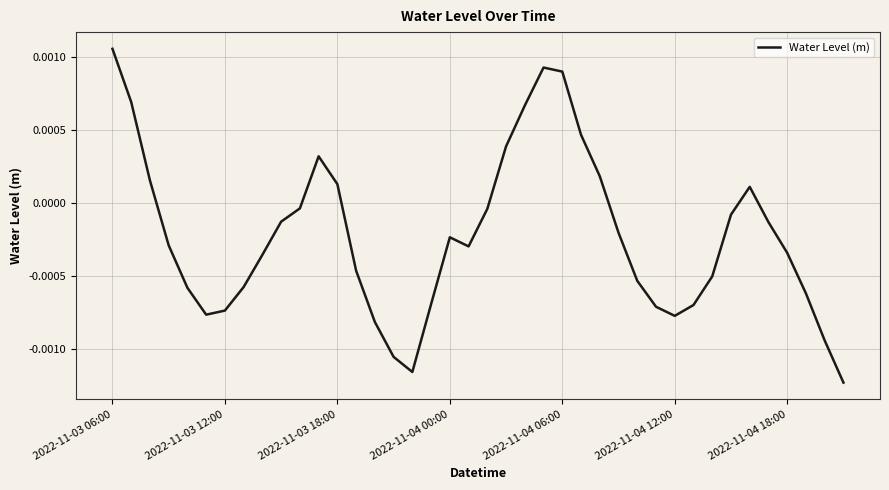

Which label corresponds to the largest value in the chart?

2022-11-03 06:00